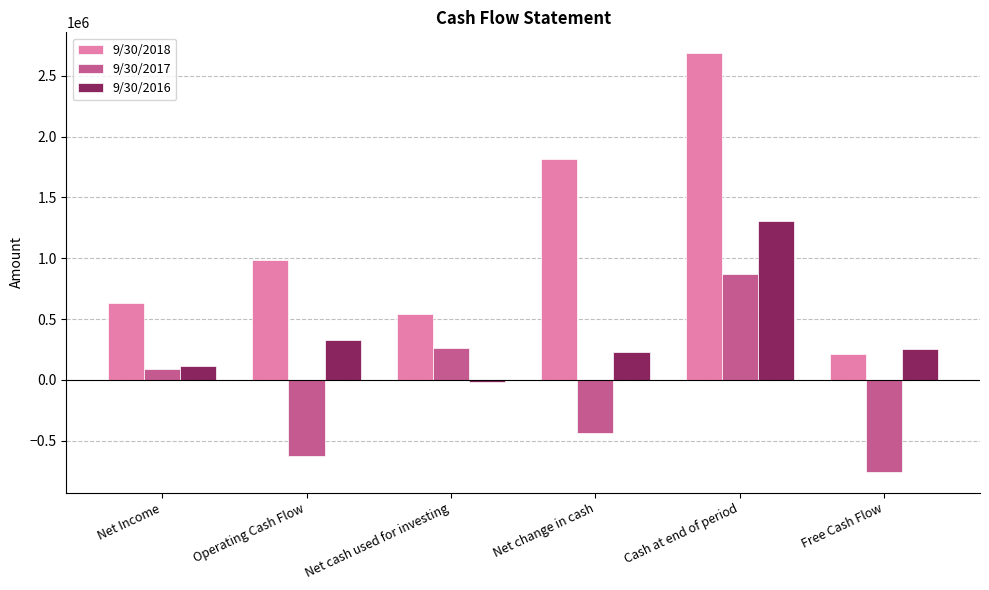

Reading left to right, list all the values displayed in this chart.

9/30/2018: Net Income=632029	Operating Cash Flow=985564	Net cash used for investing=545659	Net change in cash=1817906	Cash at end of period=2686242	Free Cash Flow=208740
9/30/2017: Net Income=90316	Operating Cash Flow=-629001	Net cash used for investing=259569	Net change in cash=-440820	Cash at end of period=868336	Free Cash Flow=-754486
9/30/2016: Net Income=114686	Operating Cash Flow=329909	Net cash used for investing=-16160	Net change in cash=231696	Cash at end of period=1309156	Free Cash Flow=257215